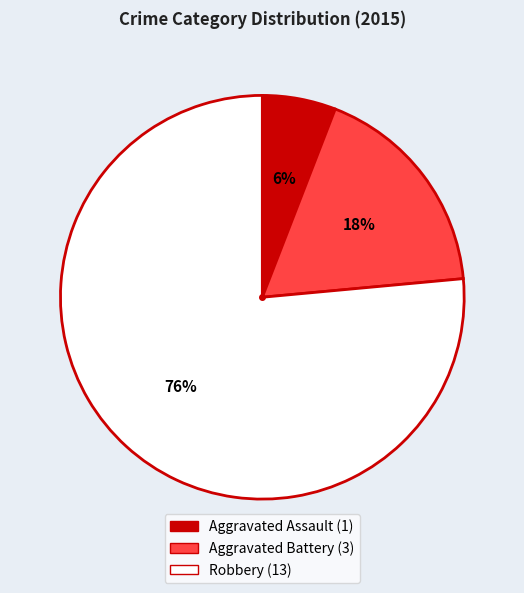

Approximately how many times larger is the value at Aggravated Assault compared to Robbery?

0.1